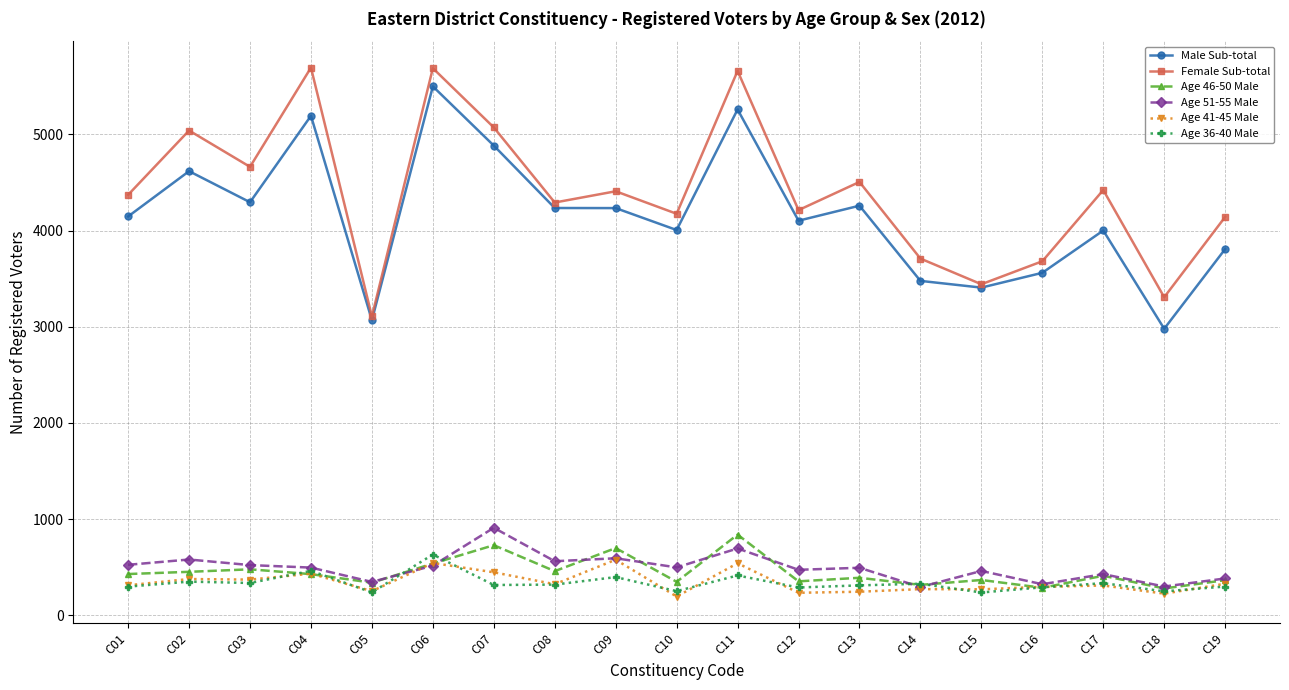

What is the spread (max minus min) of values at C04?

5268